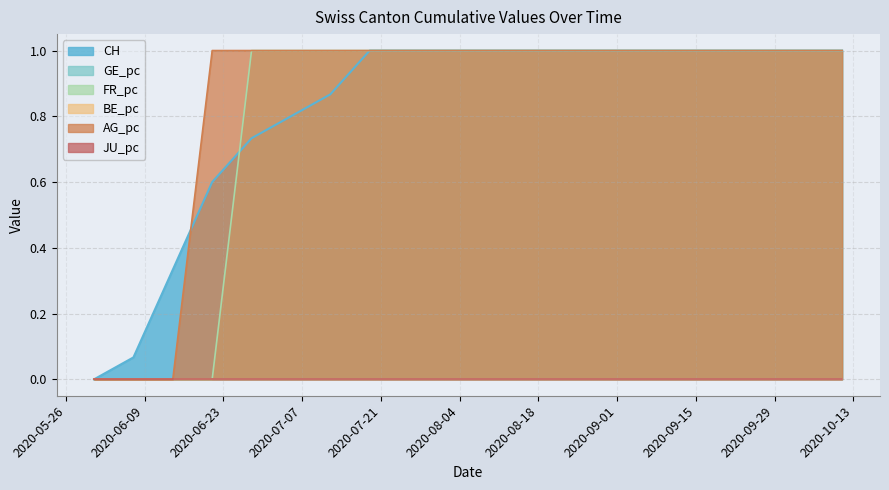

What is the label of the 4th point from the right?

2020-09-20